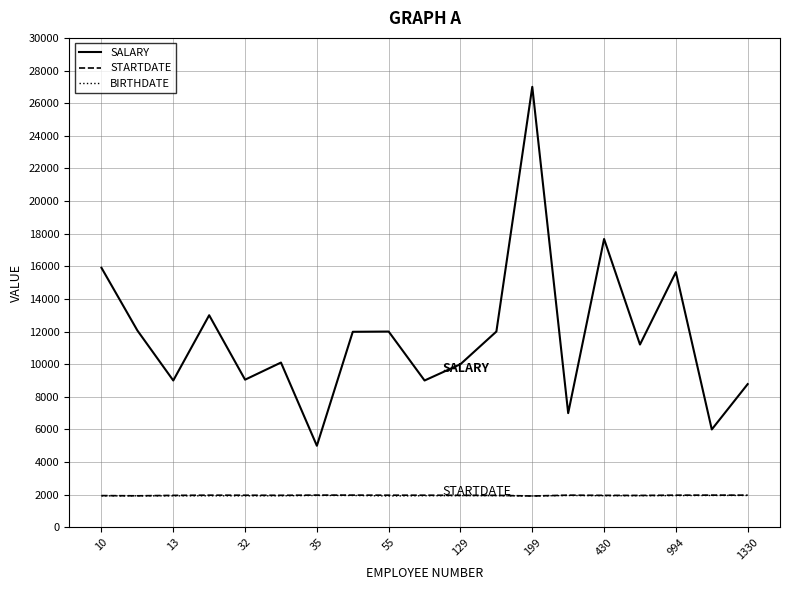

Which series has the largest total across all categories?

SALARY